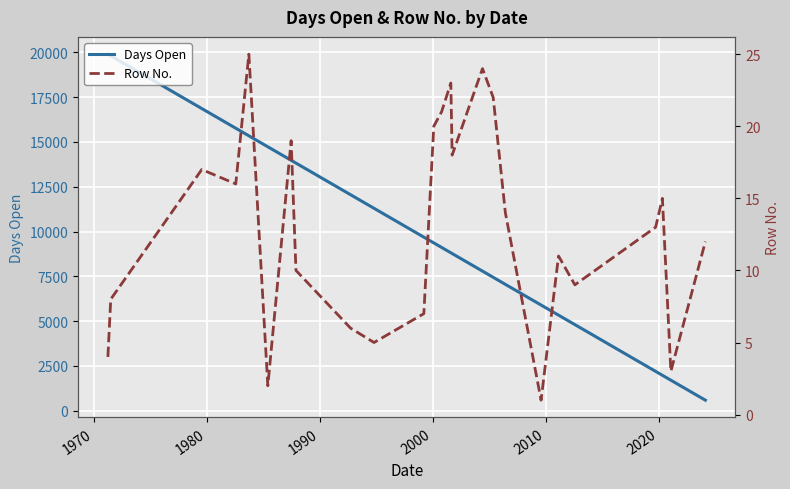

What is the average value of the Row No. series?

13